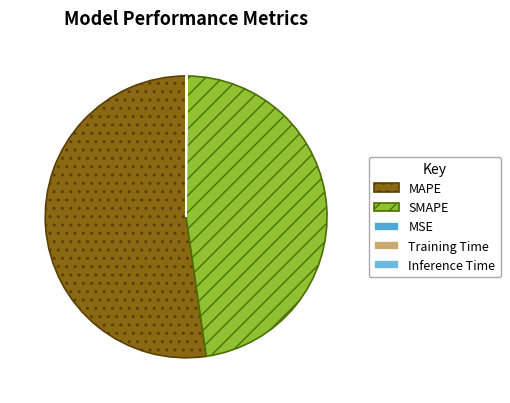

Between Inference Time and SMAPE, which is larger?

SMAPE